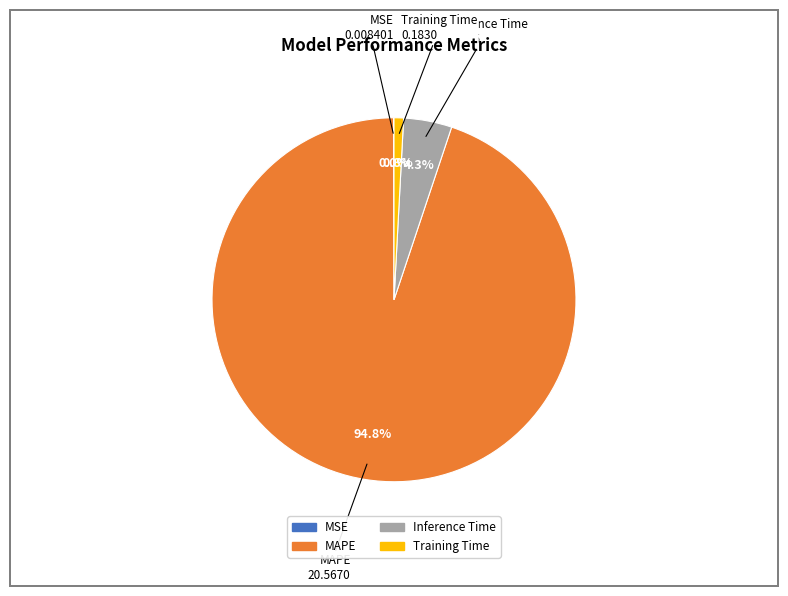

Is there any slice that represents more than half of the pie?

Yes